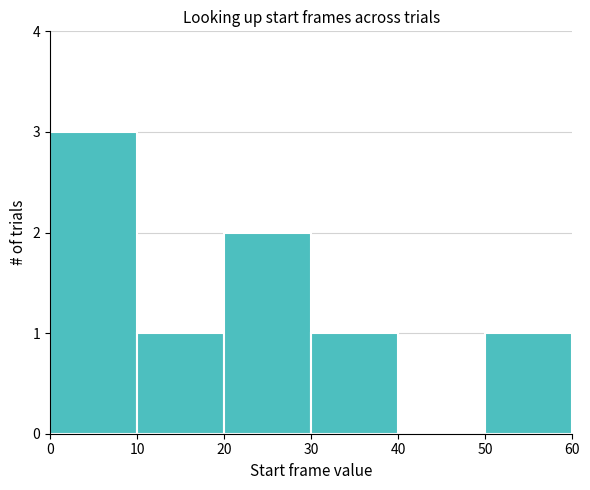

Reading left to right, list every bar in this chart as the range it spans on the x-axis followed by its height. The values are not printed on the chart, so give them approximately, as read against the axis.

0 to 10: 3
10 to 20: 1
20 to 30: 2
30 to 40: 1
40 to 50: 0
50 to 60: 1